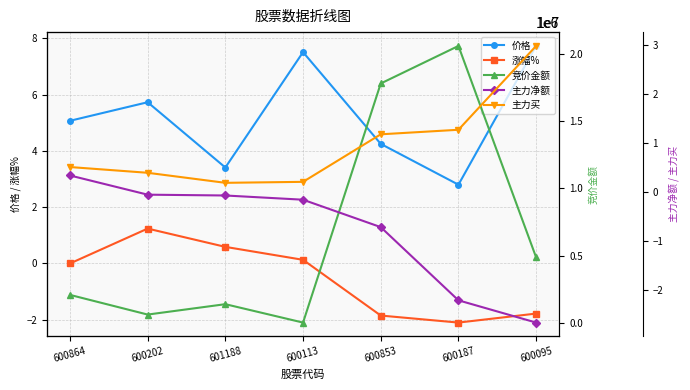

How many times do 主力净额 and 价格 cross each other?

1